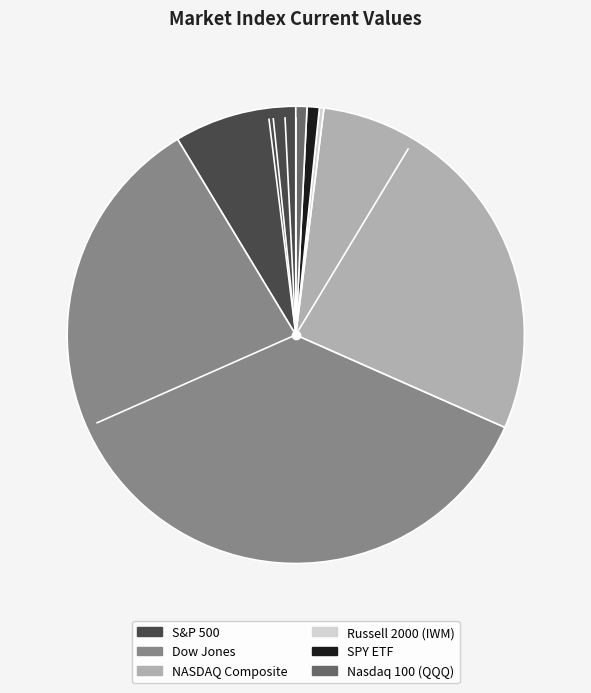

Is the sum of Nasdaq 100 (QQQ) and NASDAQ Composite greater than half?

No